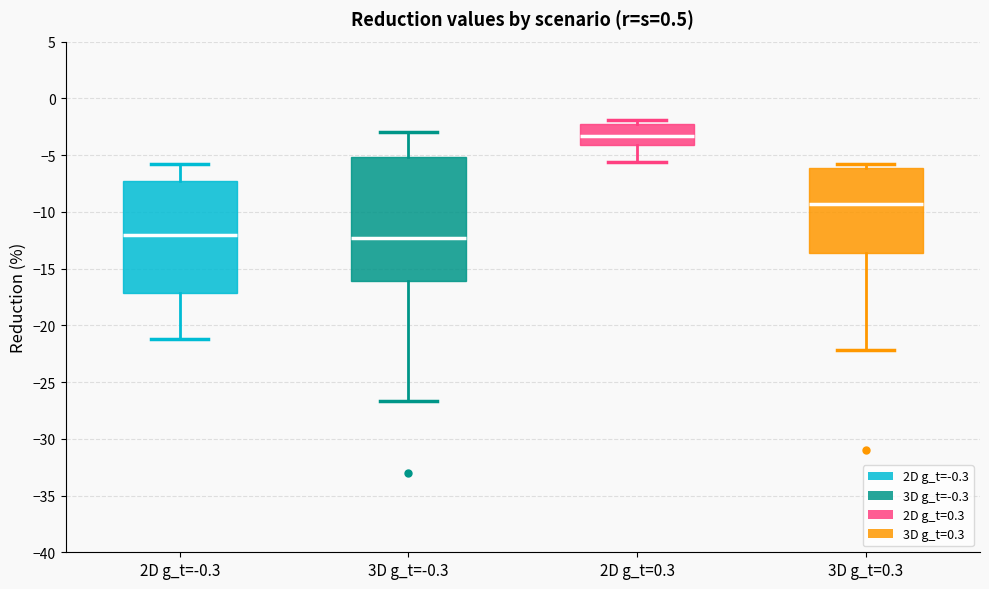

Where is the upper edge of the box for 2D g_t=0.3 on the y-axis? The values are not printed on the chart, so give them approximately, as read against the axis.

-2.5